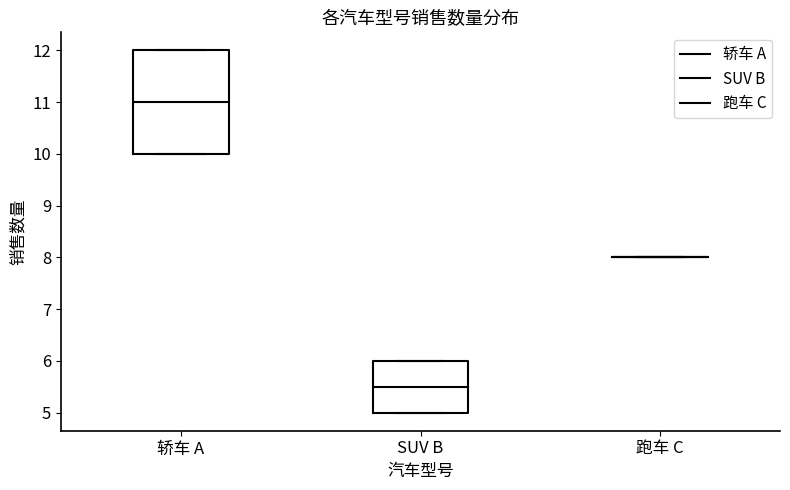

Reading left to right, transcribe this box plot: for each box, give where its median line is, the range the box spans, and where its two whiskers end, as read against the y-axis. The values are not printed on the chart, so give them approximately, as read against the axis.

轿车 A: median 11.0, box 10.0 to 12.0, whiskers 10.0 to 12.0
SUV B: median 5.5, box 5.0 to 6.0, whiskers 5.0 to 6.0
跑车 C: box collapsed to a line at 8.0, whiskers 8.0 to 8.0